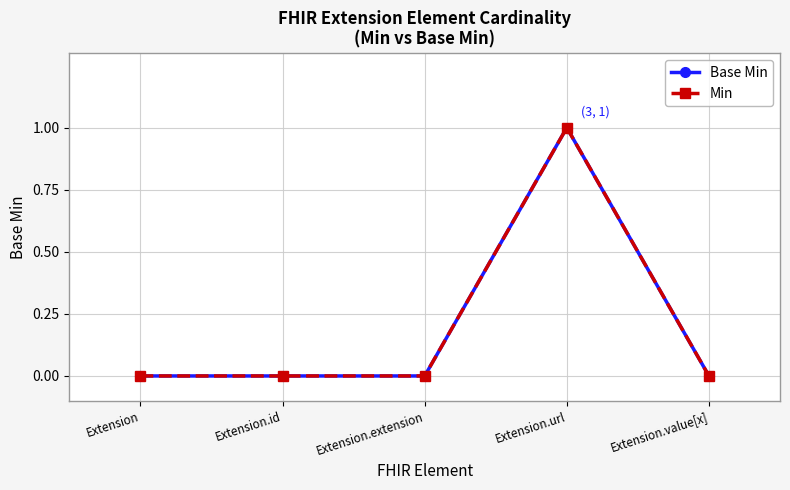

How many lines are shown in the chart?

2